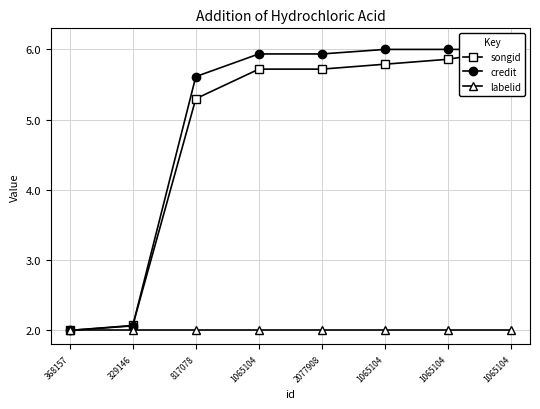

At how many categories does at least one series exceed 5?

6